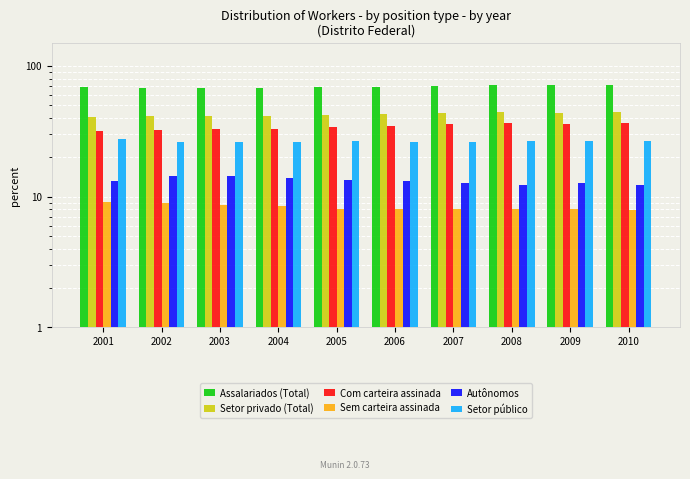

Which series changed the most between 2004 and 2007?

Com carteira assinada